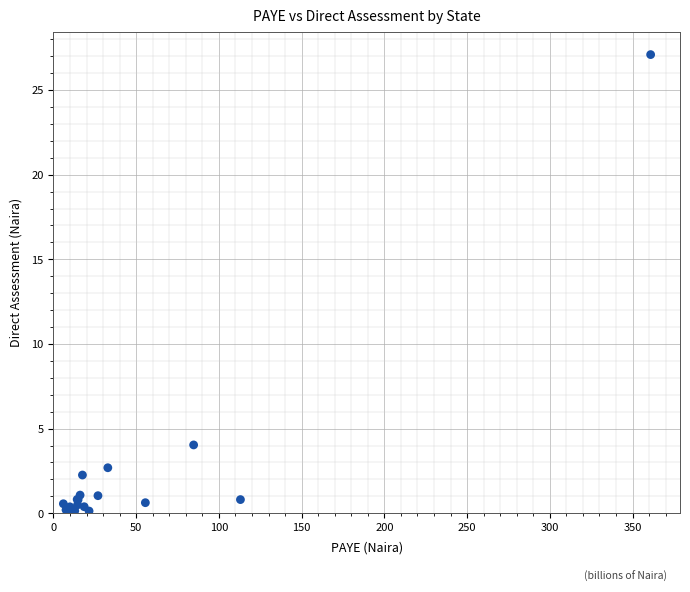

What Y value in the scatter plot is closest to 13?

4.0